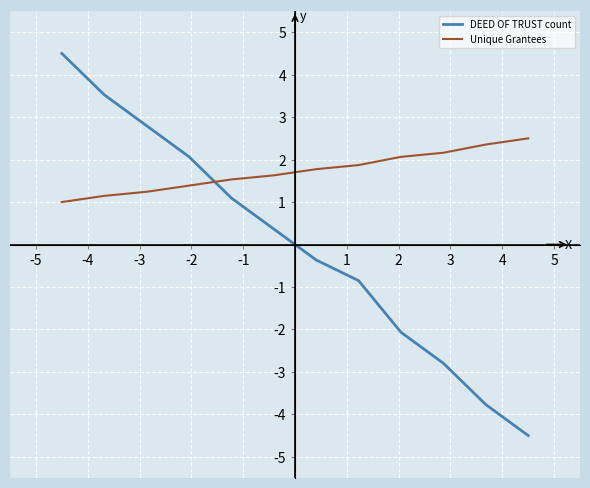

What is the minimum value shown in the chart?

-4.5